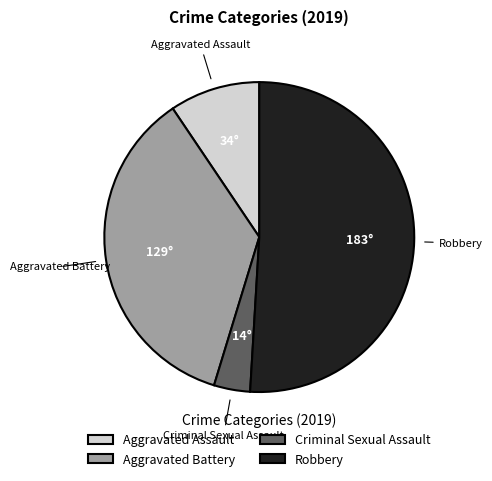

Which category has the smallest portion of the pie?

Criminal Sexual Assault